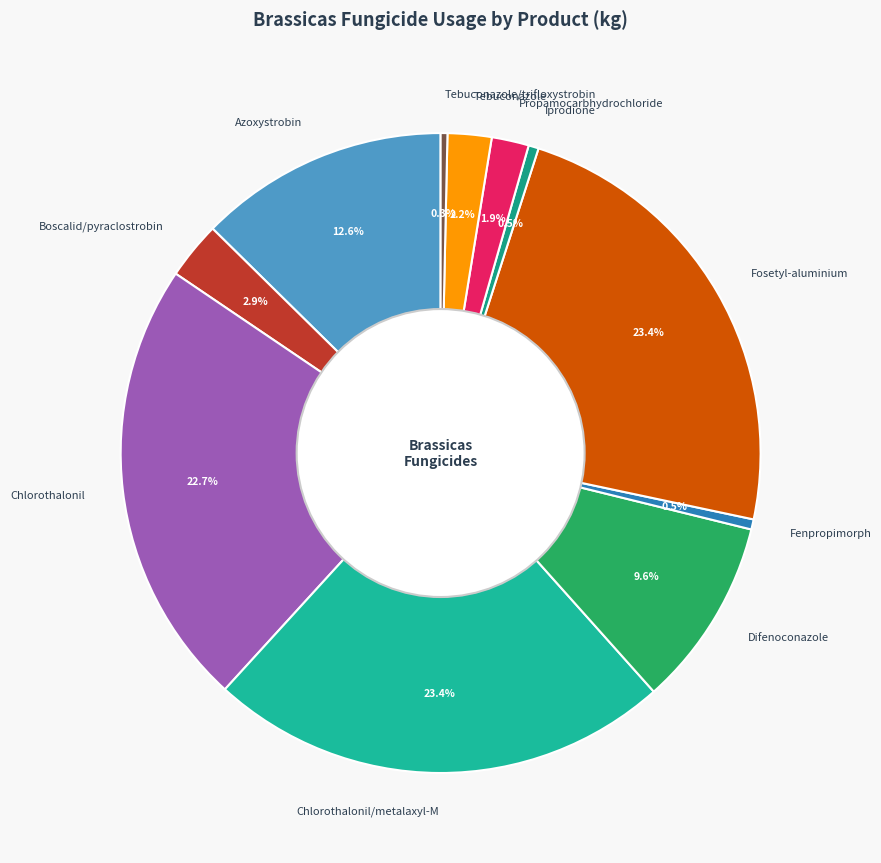

Between Fenpropimorph and Azoxystrobin, which is larger?

Azoxystrobin